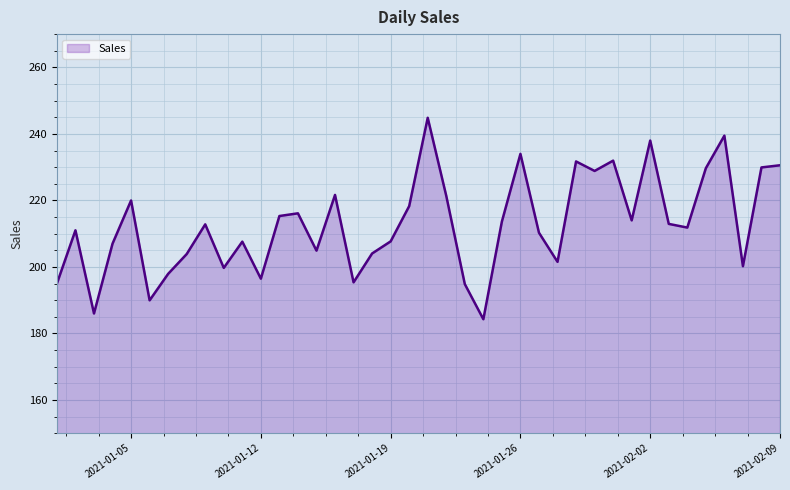

What is the greatest value displayed?

244.8